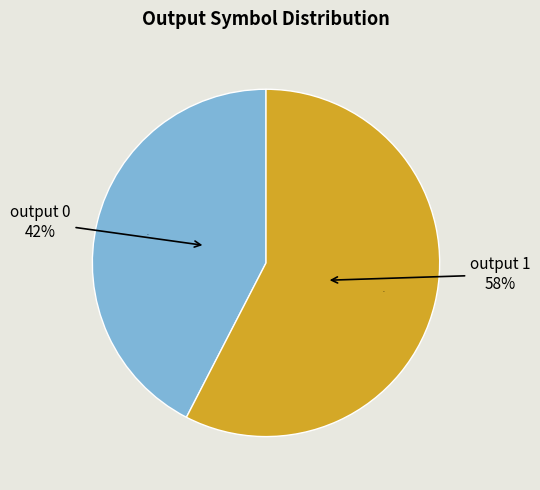

True or false: output 1 accounts for 99% of the total.

False